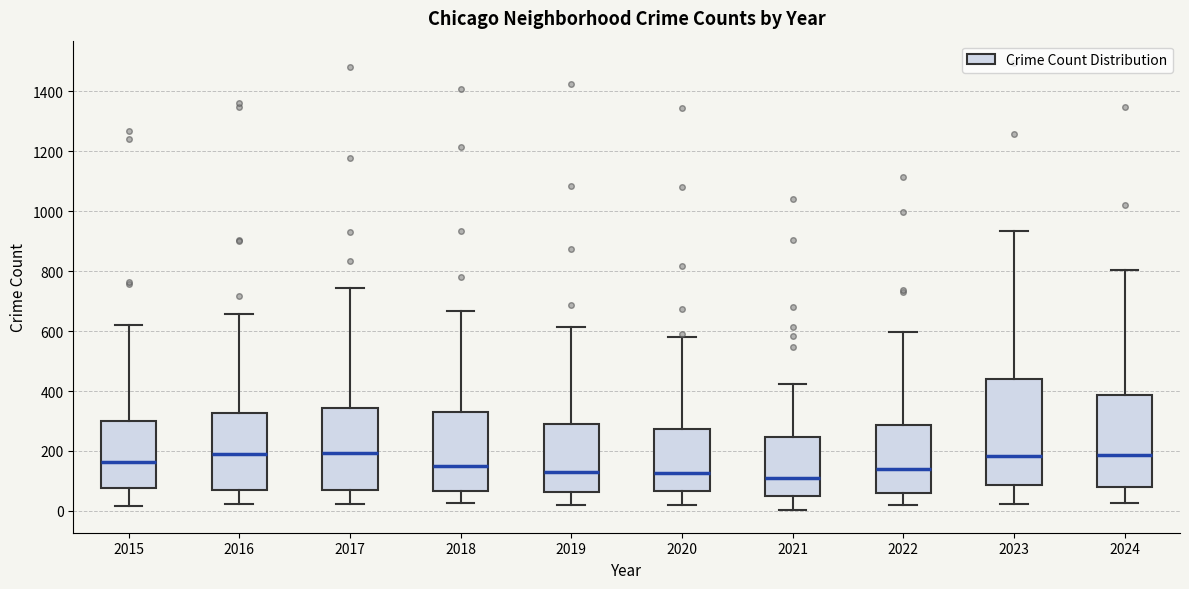

Where does the upper whisker of the box at x = 2021 end on the y-axis? The values are not printed on the chart, so give them approximately, as read against the axis.

420